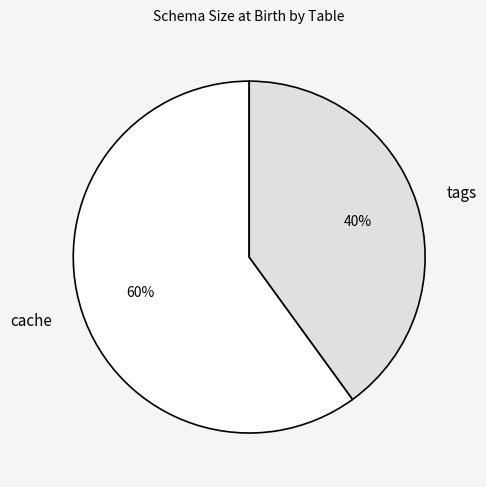

To the nearest percent, what percentage of the pie is cache?

60%